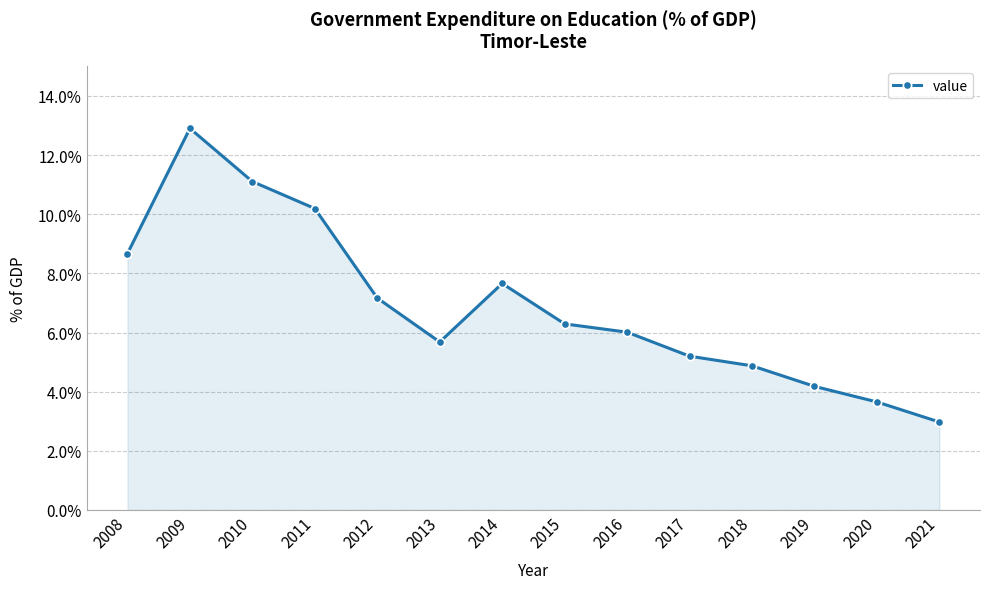

What is the sum of all values?

96.6